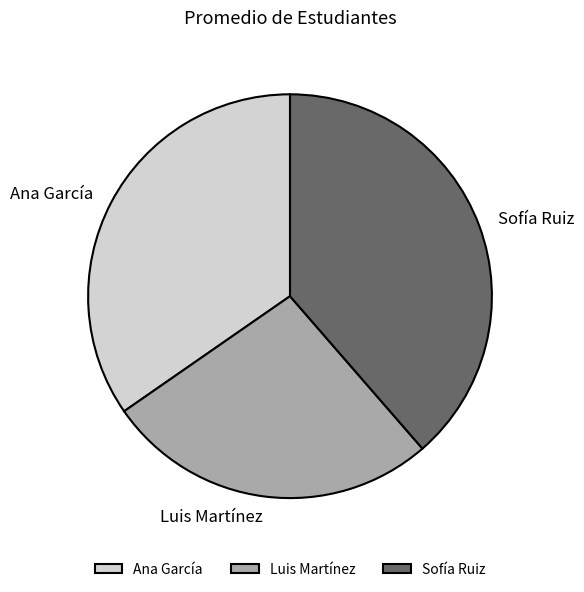

Approximately how many times larger is the value at Sofía Ruiz compared to Ana García?

1.1